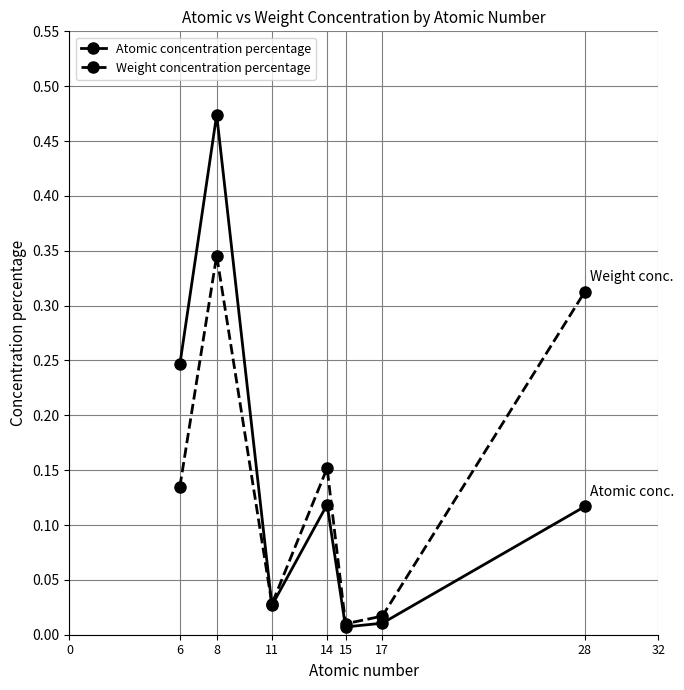

Is the value of Atomic concentration percentage at 6 greater than the value of Weight concentration percentage at 8?

No